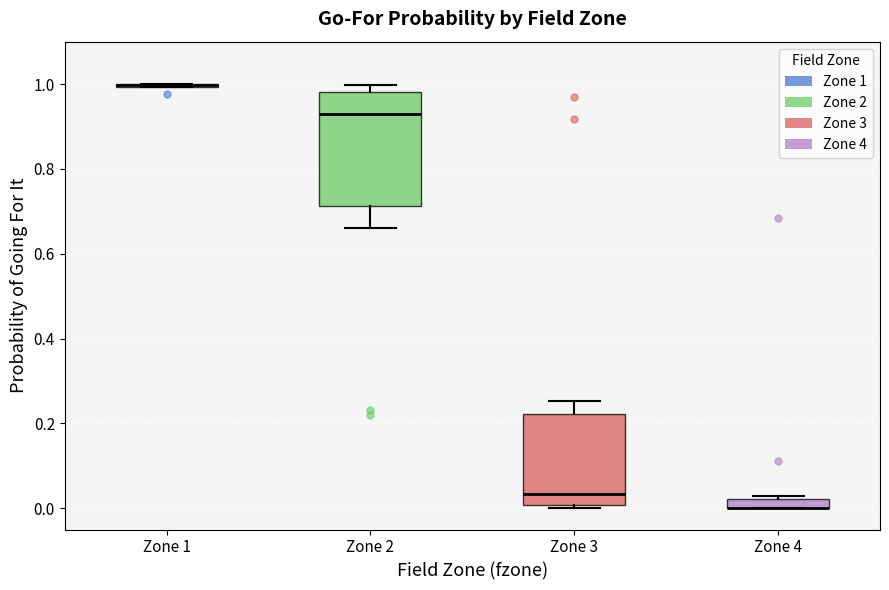

Comparing the boxes themselves (not the whiskers), which one is the tallest?

Zone 2